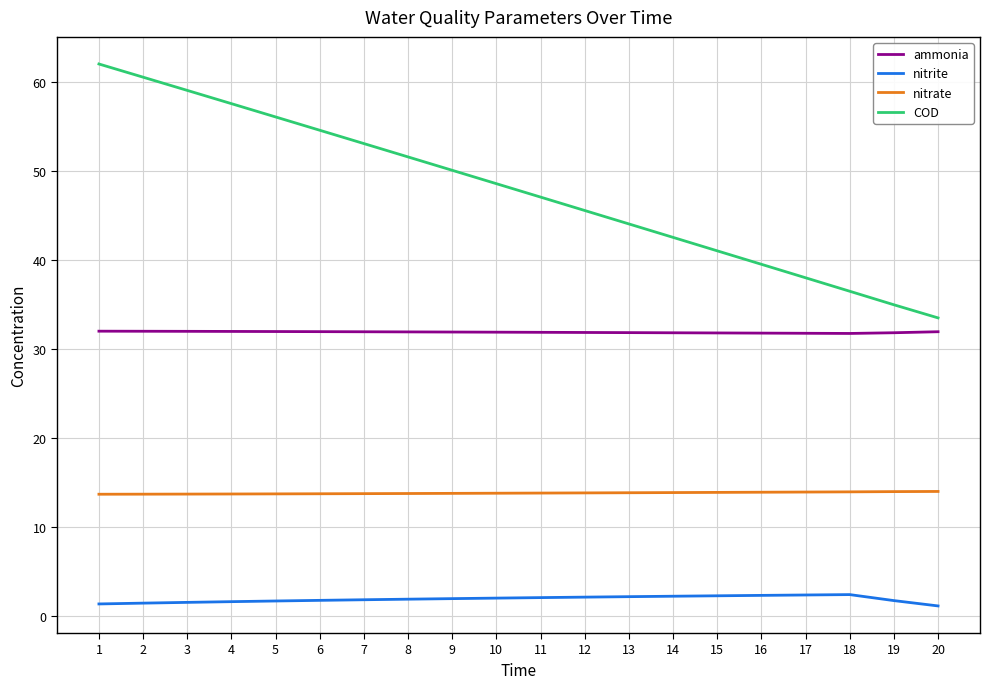

What is the difference between the second highest and minimum values in the nitrate series?

0.3